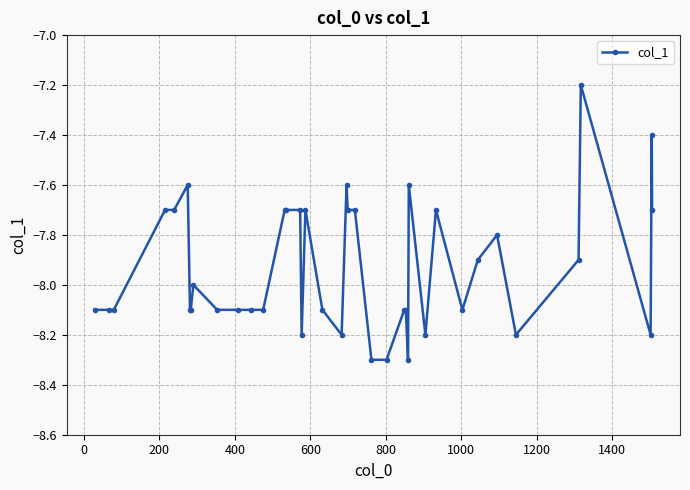

What is the smallest value displayed?

-8.3